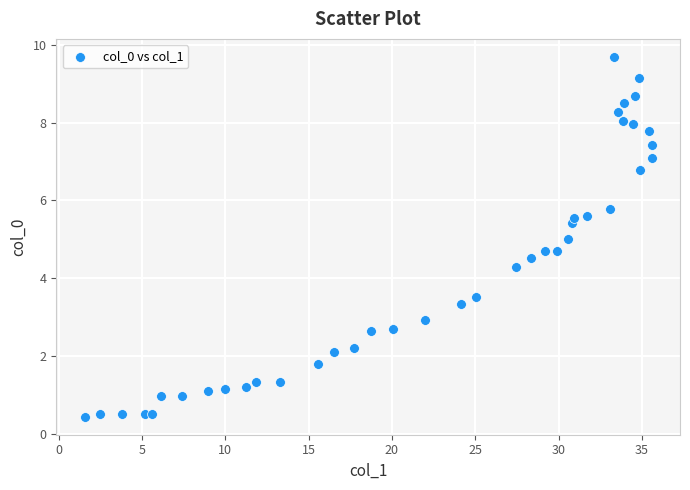

What is the range of X values (max minus min)?

34.0